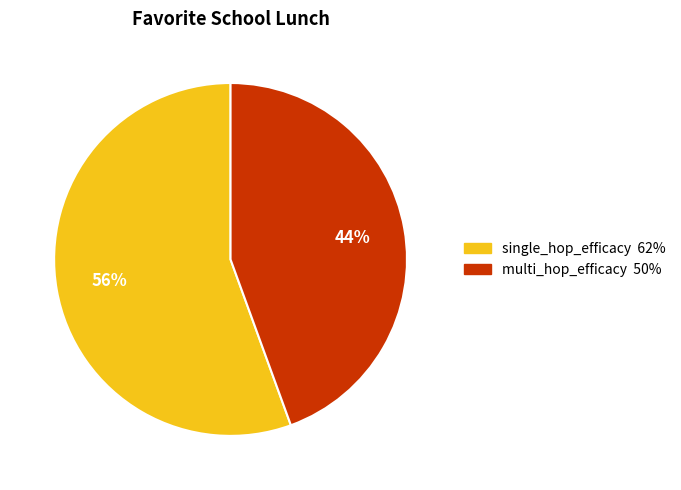

Is there any slice that represents more than half of the pie?

Yes